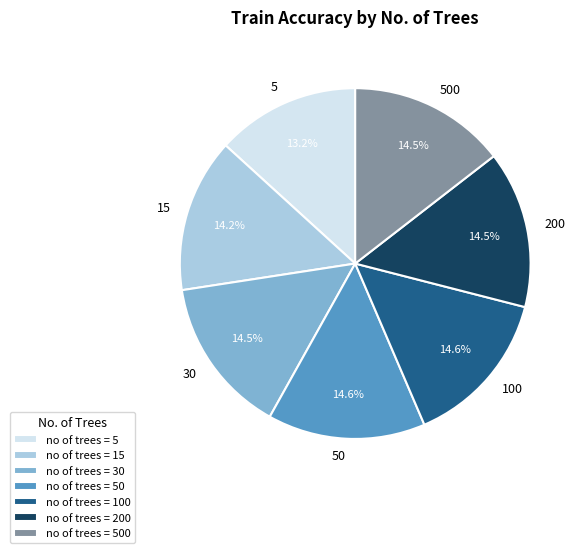

Combined, do no of trees = 15 and no of trees = 50 account for over 50%?

No